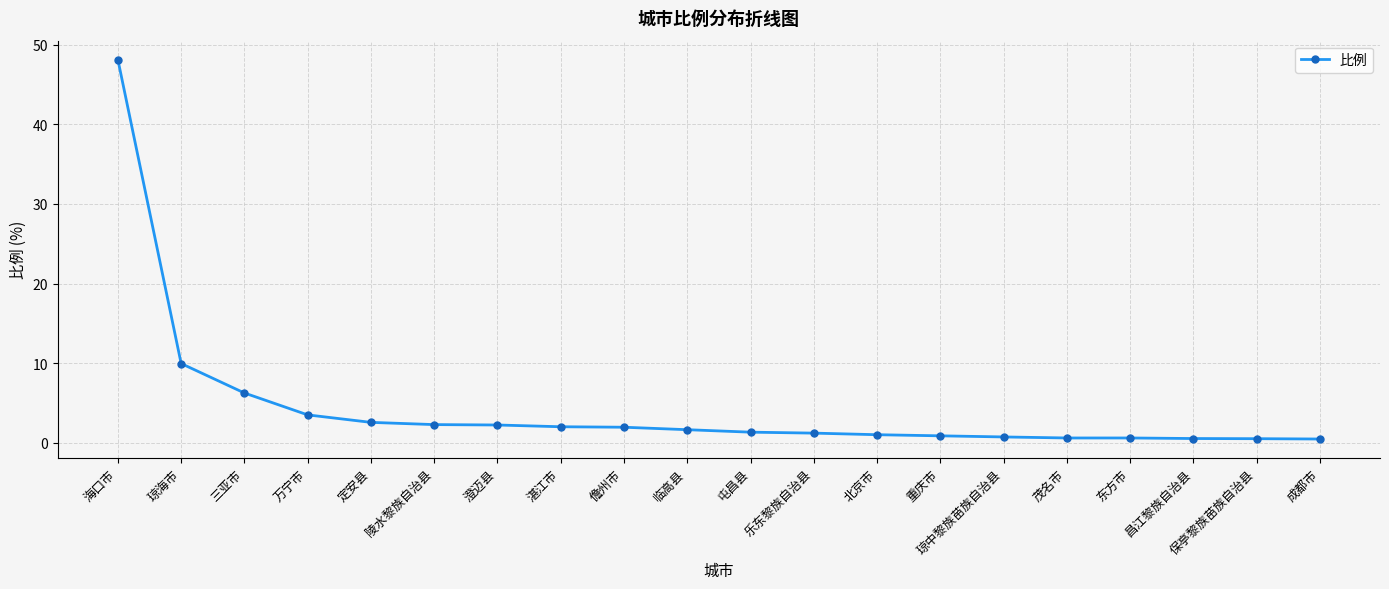

True or false: the data shows 48.1 at 海口市.

True